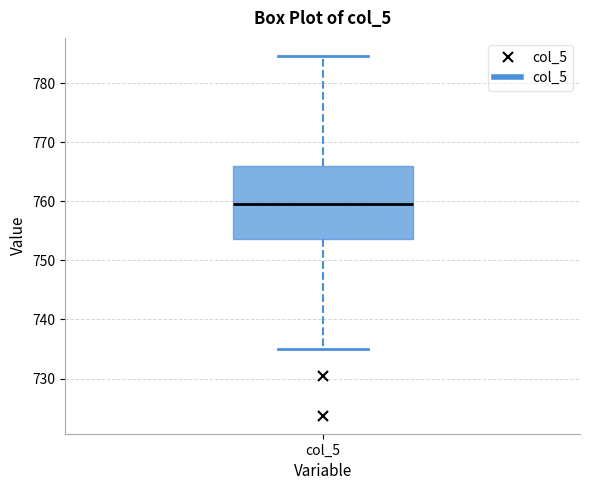

Read this box plot against the y-axis: the position of the median line, the range covered by the box, and the ends of both whiskers. The values are not printed on the chart, so give them approximately, as read against the axis.

median 760, box 754 to 766, whiskers 735 to 785